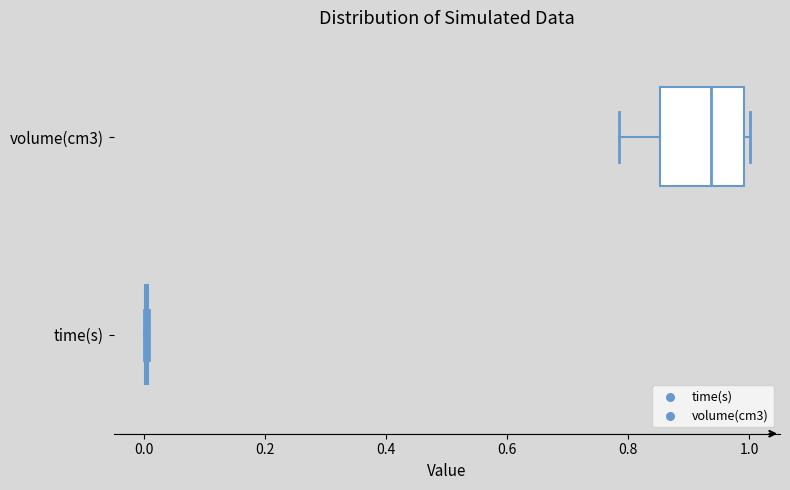

Reading bottom to top, read every box against the x-axis: the position of its median line, the range the box covers, and the ends of its whiskers. The values are not printed on the chart, so give them approximately, as read against the axis.

time(s): box collapsed to a line at 0.00, whiskers 0.00 to 0.00
volume(cm3): median 0.94, box 0.86 to 1.00, whiskers 0.78 to 1.00 (just right of the box's right edge)